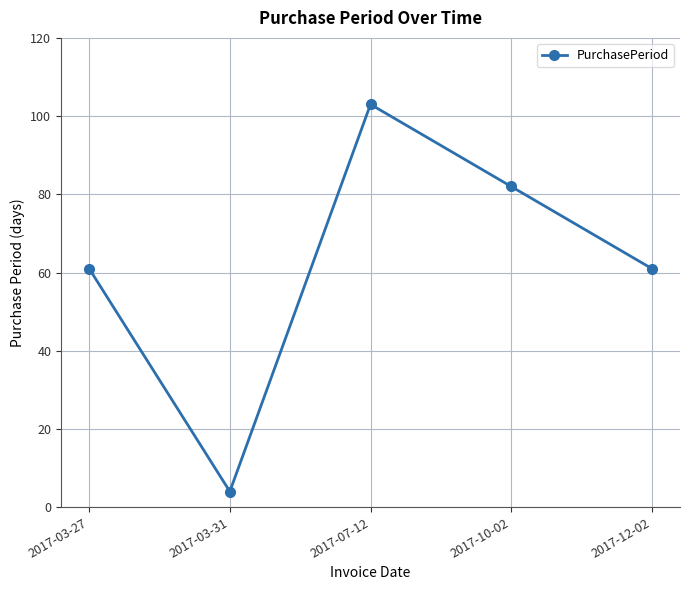

What is the approximate value at 2017-10-02, to the nearest 10?

80